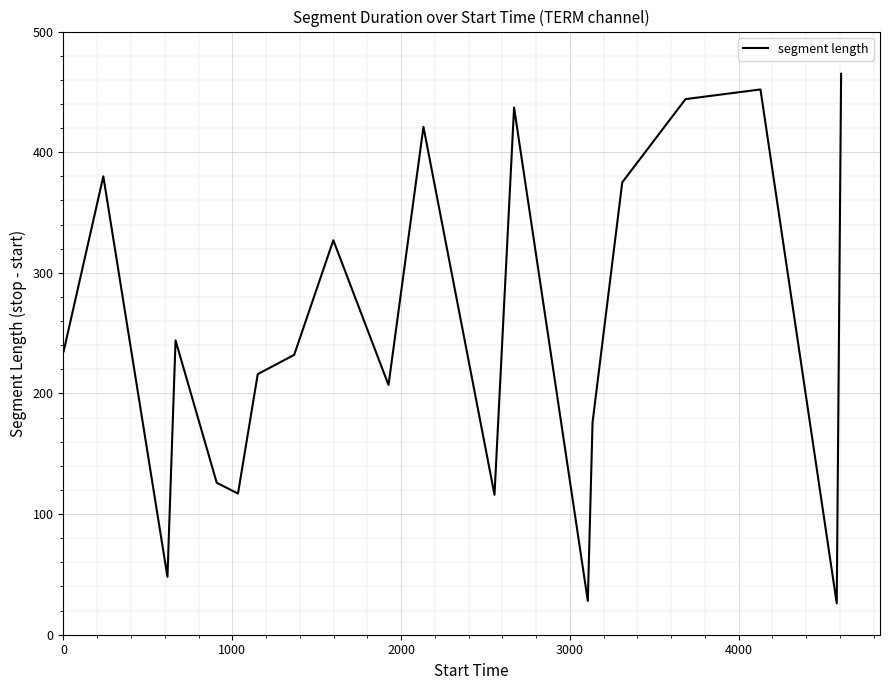

What is the sum of all values?

5072